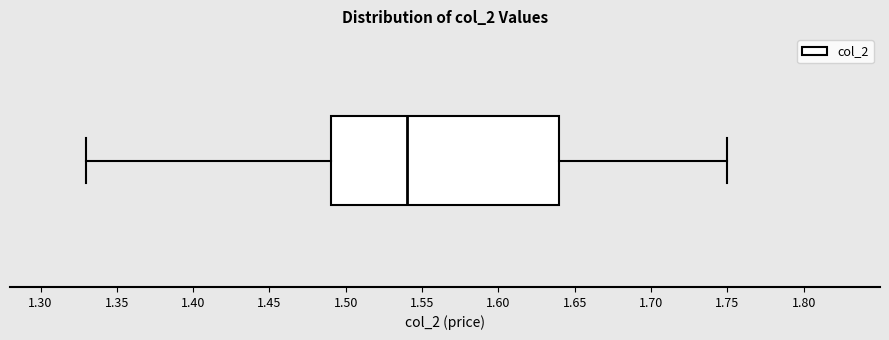

Read this box plot against the x-axis: the position of the median line, the range covered by the box, and the ends of both whiskers. The values are not printed on the chart, so give them approximately, as read against the axis.

median 1.54, box 1.49 to 1.64, whiskers 1.33 to 1.75